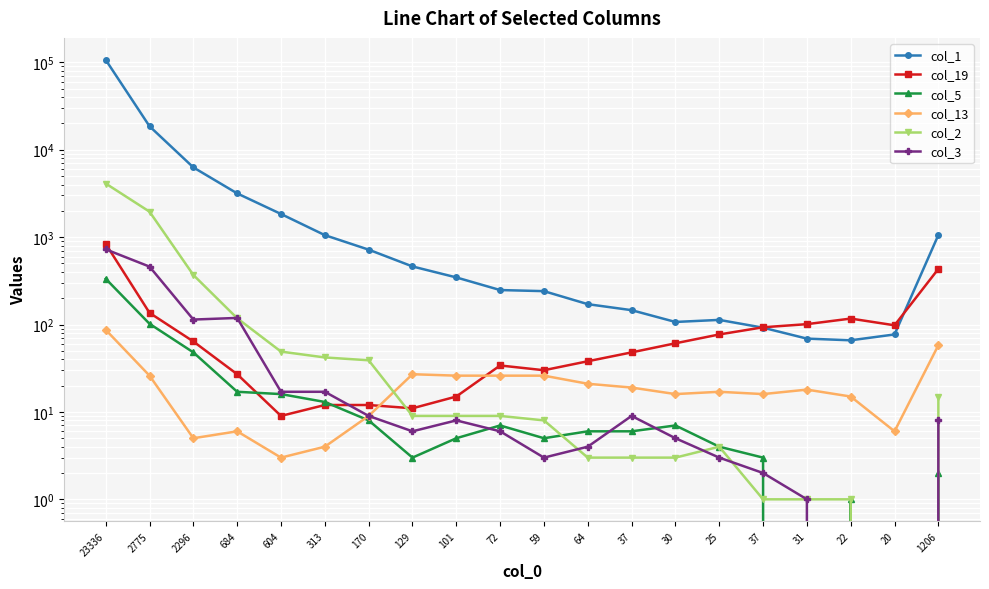

What is the greatest value displayed?

106758